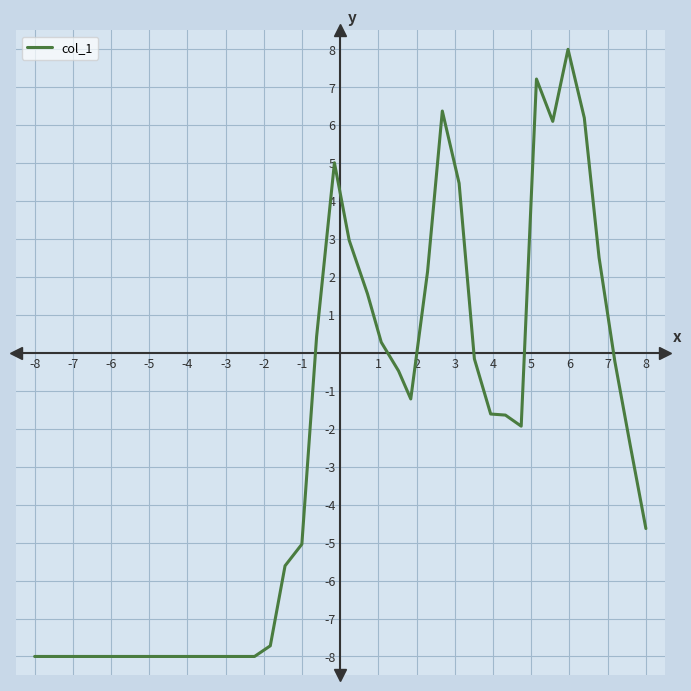

What is the maximum value shown in the chart?

8.0